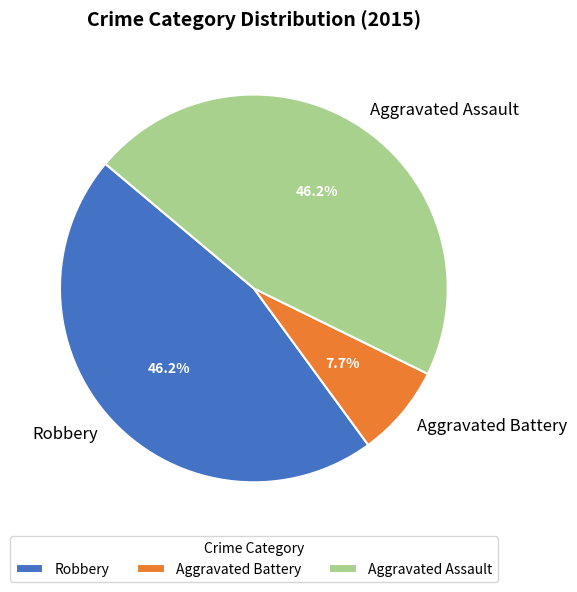

Is there any slice that represents more than half of the pie?

No